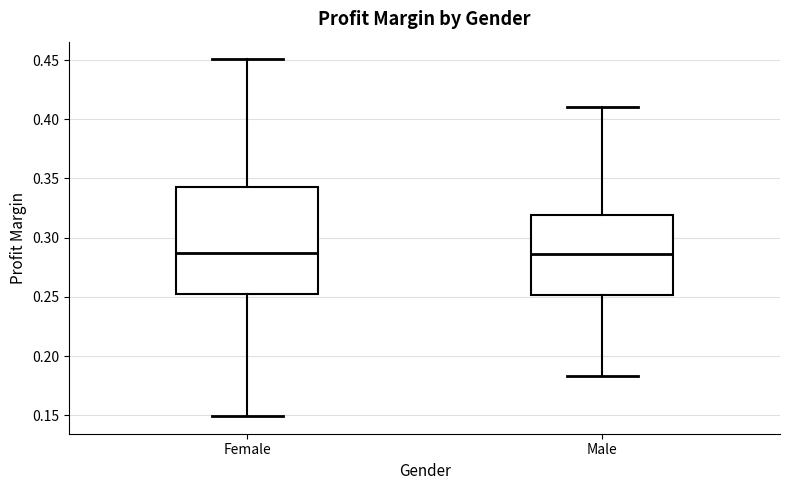

Where is the upper edge of the box for Female on the y-axis? The values are not printed on the chart, so give them approximately, as read against the axis.

0.345